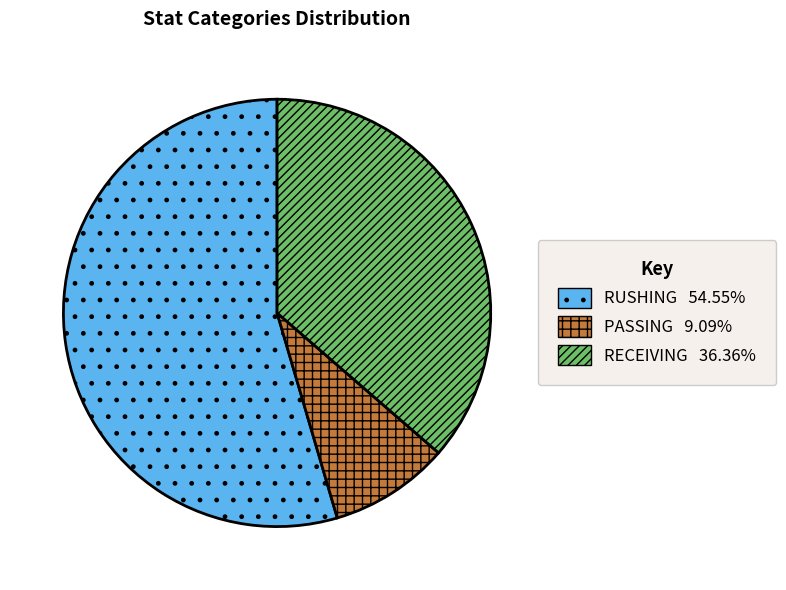

Is there any slice that represents more than half of the pie?

Yes